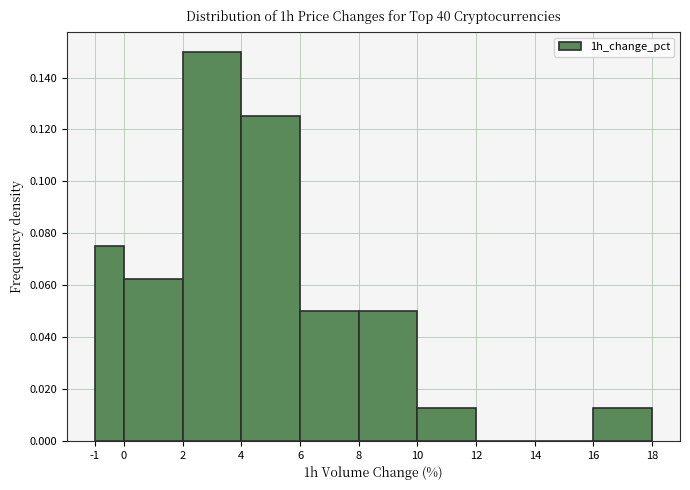

Which range on the x-axis has the tallest bar?

2 to 4